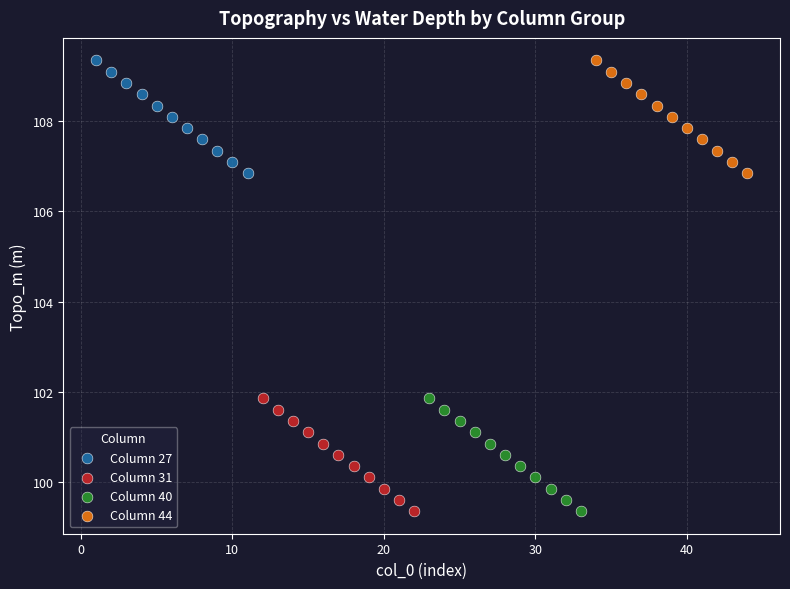

What are all the series names shown in the legend?

Column 27, Column 31, Column 40, Column 44